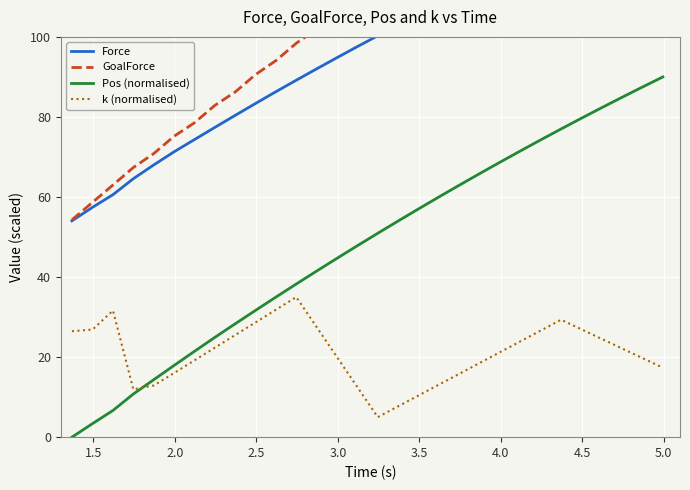

True or false: Pos (normalised) and GoalForce intersect in this chart.

False